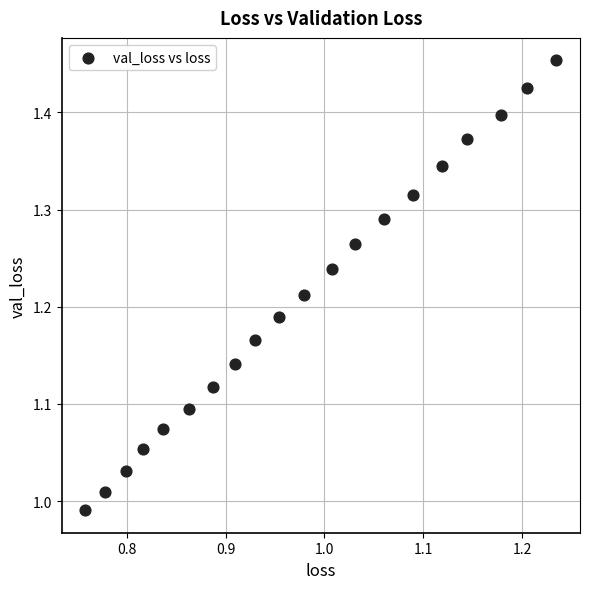

What is the range of X values (max minus min)?

0.5